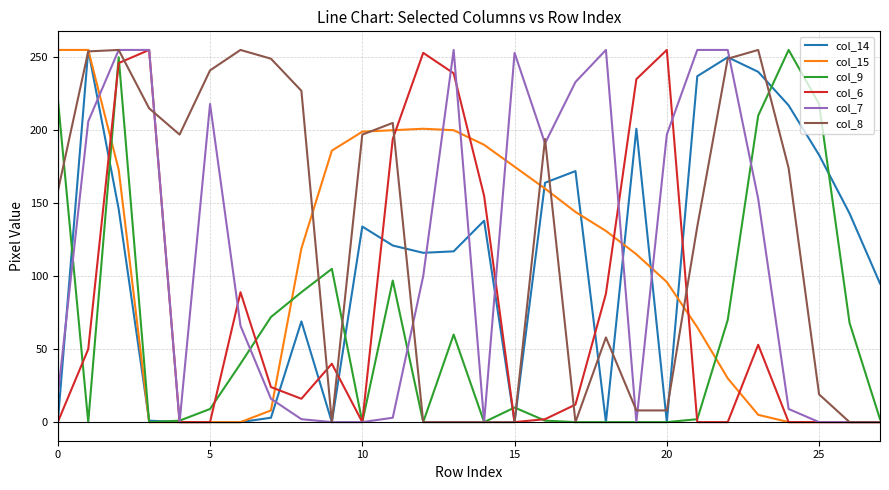

Which series has the largest total across all categories?

col_8